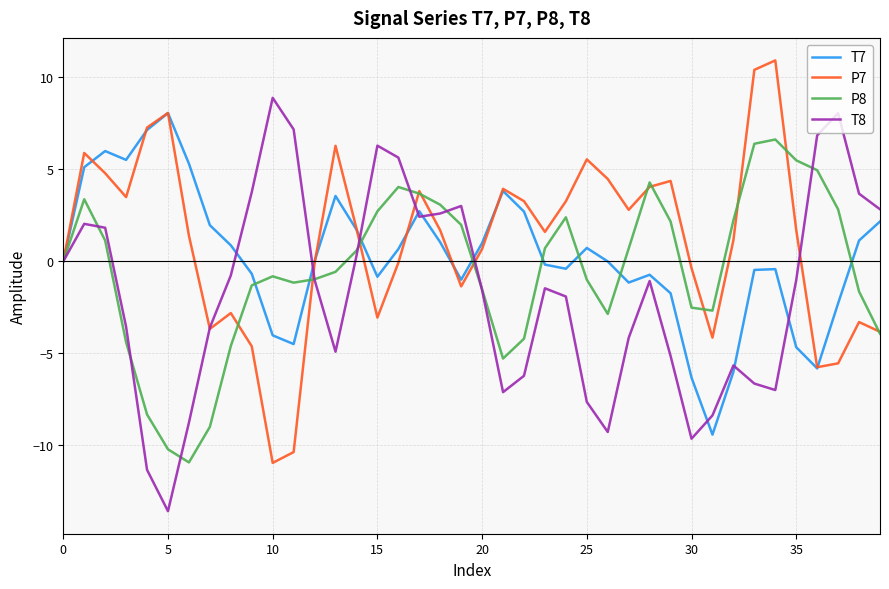

What is the highest value of the P7 series?

10.9